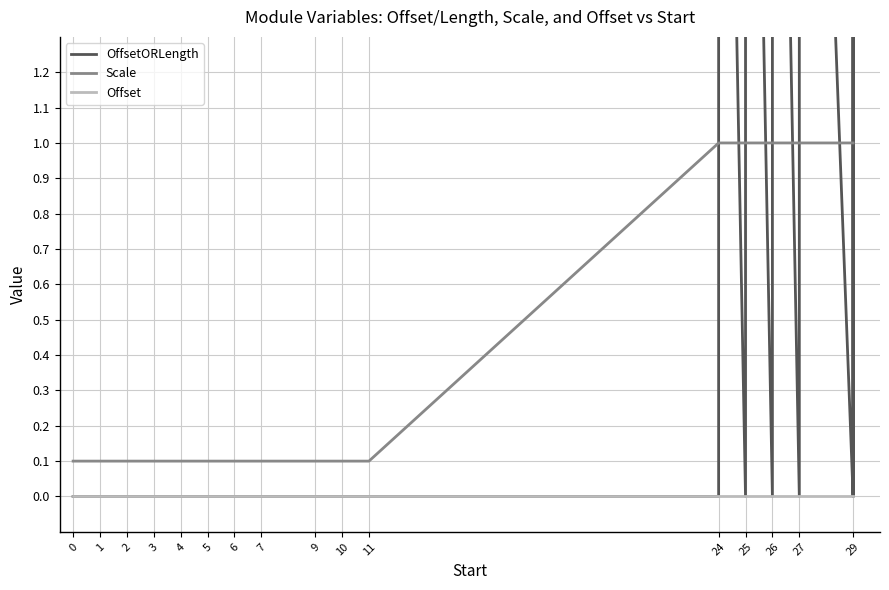

True or false: Scale has a value of 0.7 at 27.

False